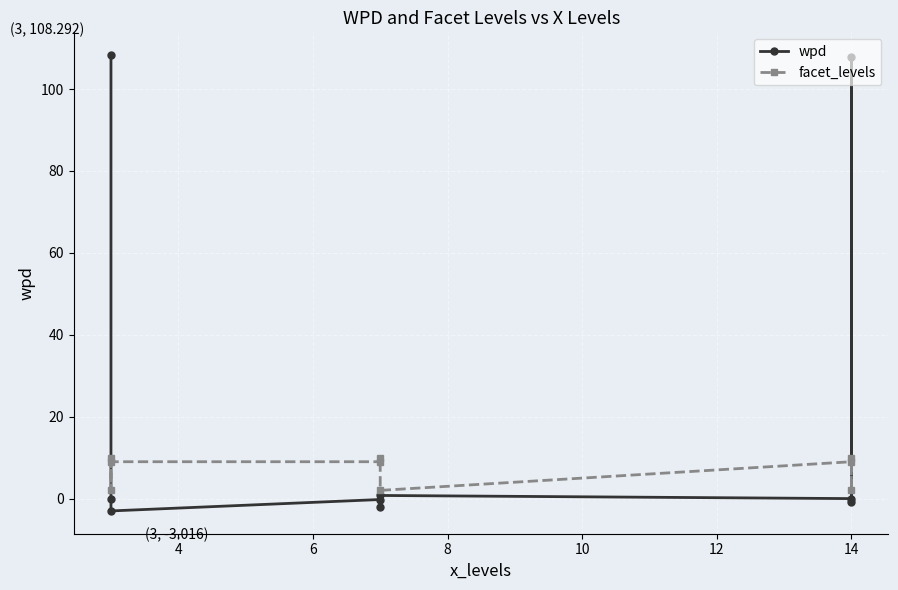

How many data points in wpd are above 0?

3